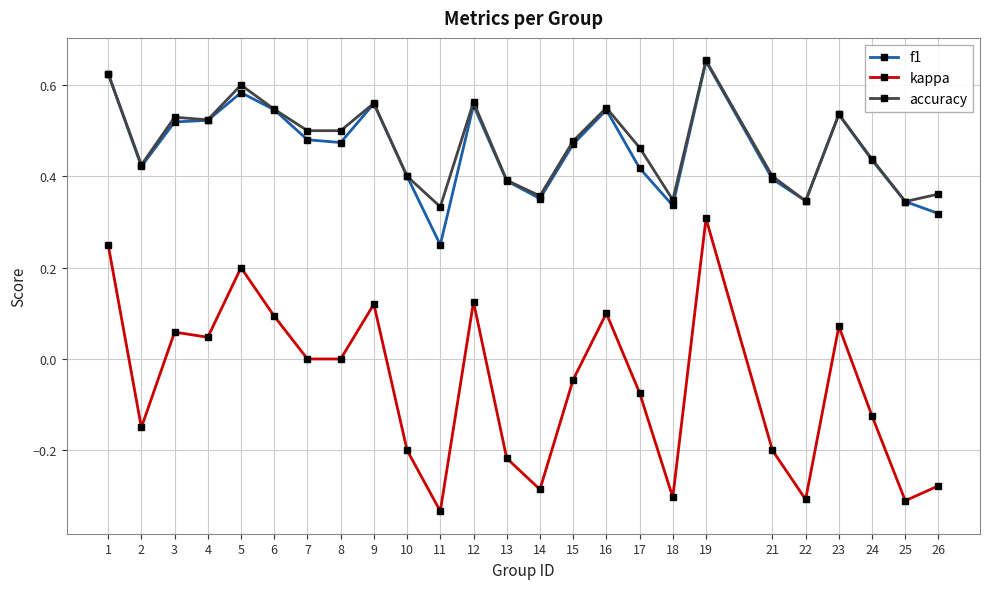

The f1 series shows 0.5 at 15. True or false?

True